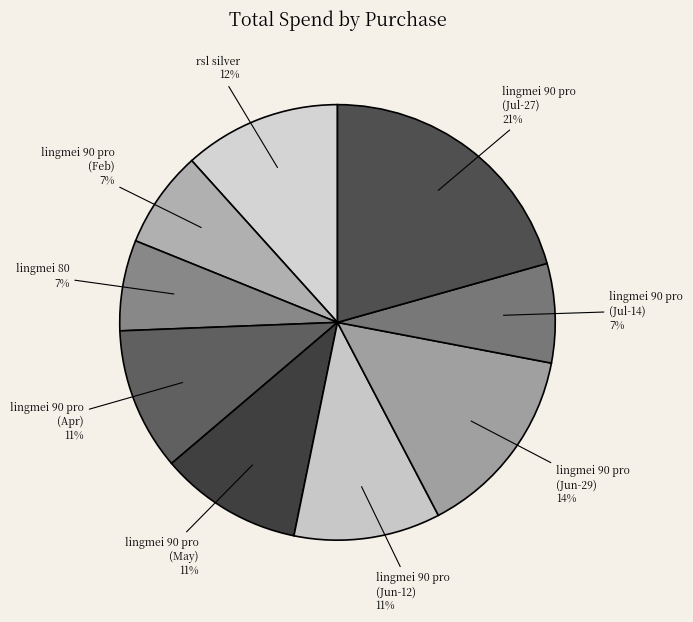

Which slice is the largest?

lingmei 90 pro (Jul-27)